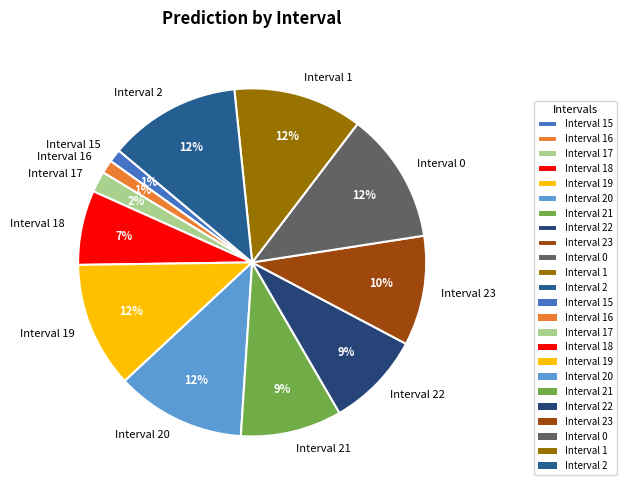

Is it true that Interval 23 is 22% of the pie?

False